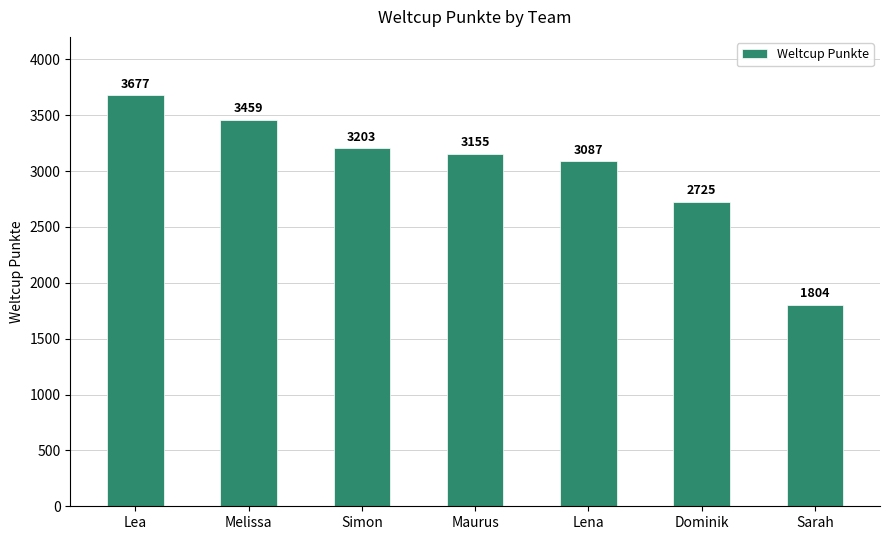

Reading left to right, what are all the values shown in this chart?

Lea=3677	Melissa=3459	Simon=3203	Maurus=3155	Lena=3087	Dominik=2725	Sarah=1804